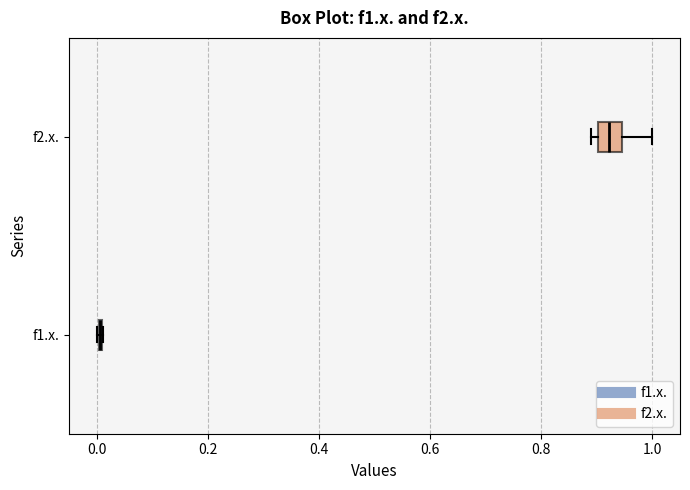

Where is the right edge of the box for f2.x. on the x-axis? The values are not printed on the chart, so give them approximately, as read against the axis.

0.94